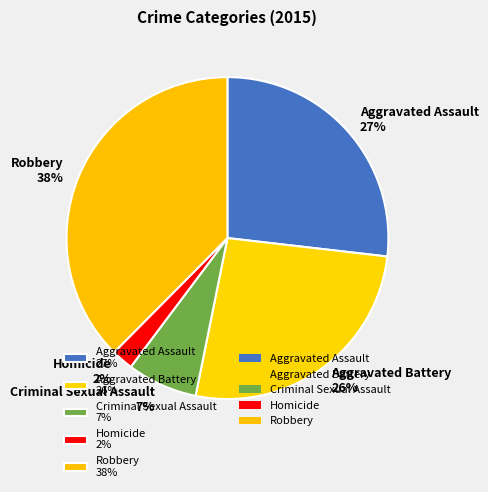

Do Aggravated Battery 26% and Homicide 2% together represent more than half of the pie?

No